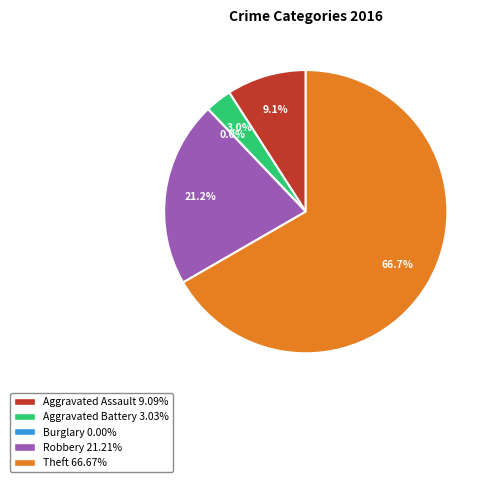

The Robbery slice represents 21% of the pie. True or false?

True